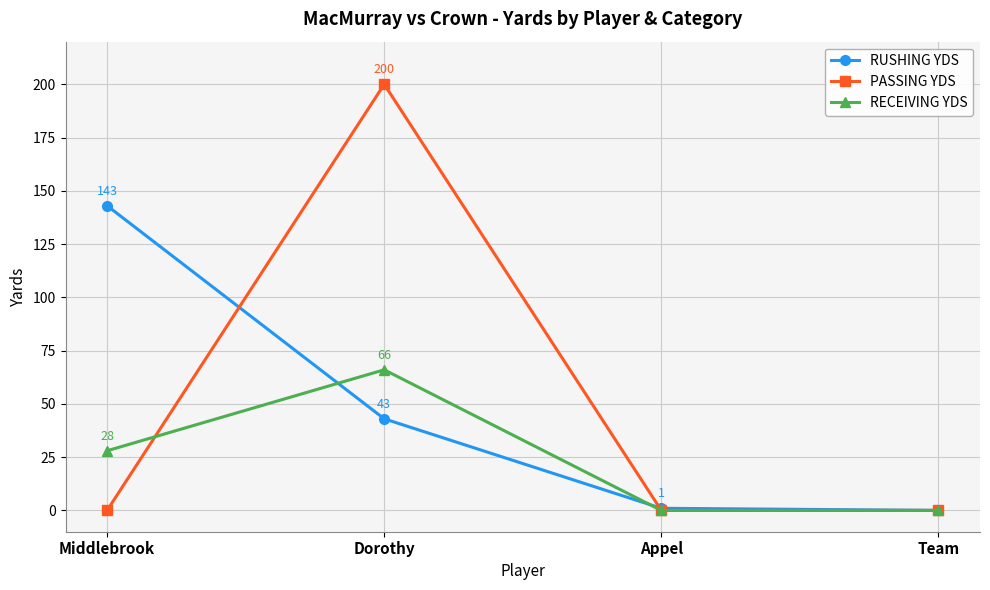

How many values in RECEIVING YDS are above zero?

2